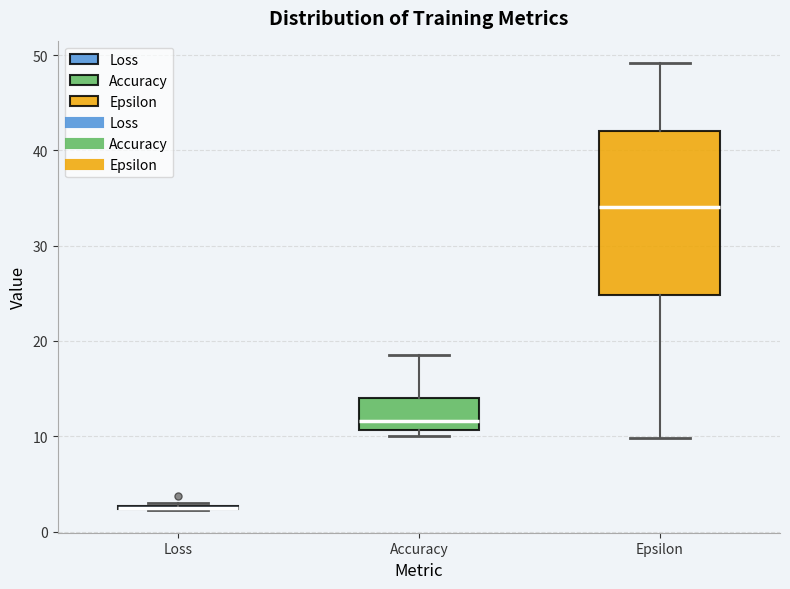

Where is the lower edge of the box for Accuracy on the y-axis? The values are not printed on the chart, so give them approximately, as read against the axis.

11